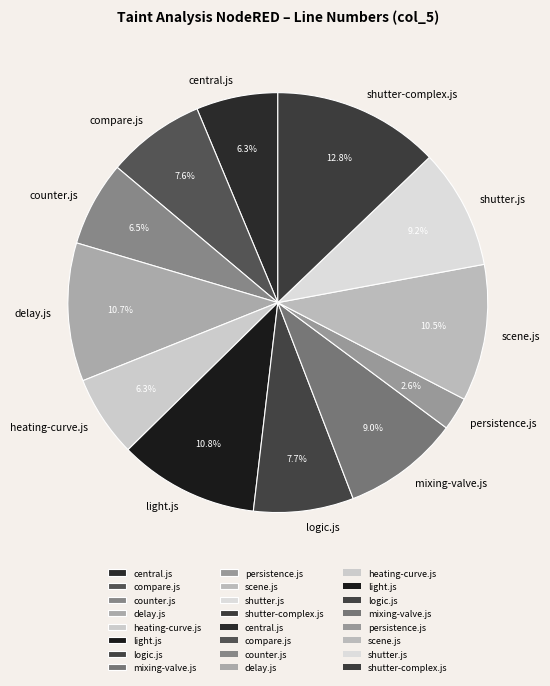

To the nearest percent, what percentage of the pie is light.js?

11%